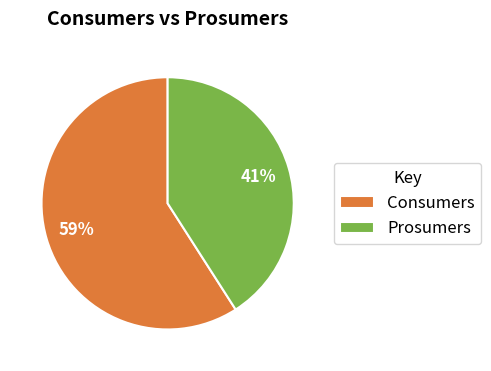

Which slice represents more than half of the pie?

Consumers